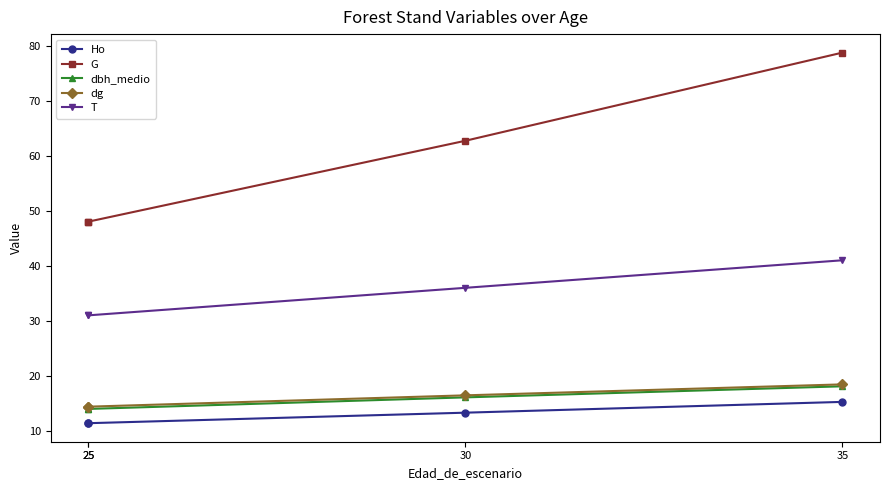

Between 25 and 25, which is larger?

25